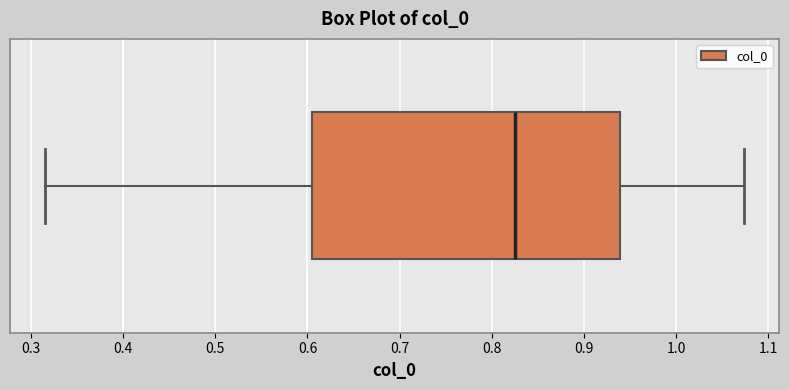

Where does the right whisker of the box end on the x-axis? The values are not printed on the chart, so give them approximately, as read against the axis.

1.07